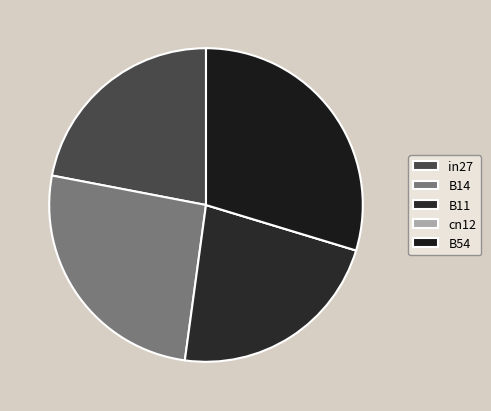

How many slices are in this pie chart?

5